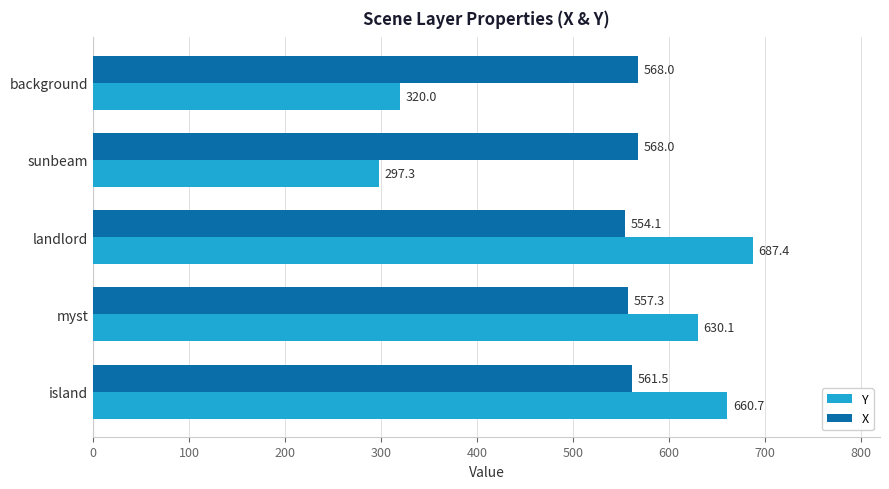

What is the difference between the second highest and second lowest values in the Y series?

340.7